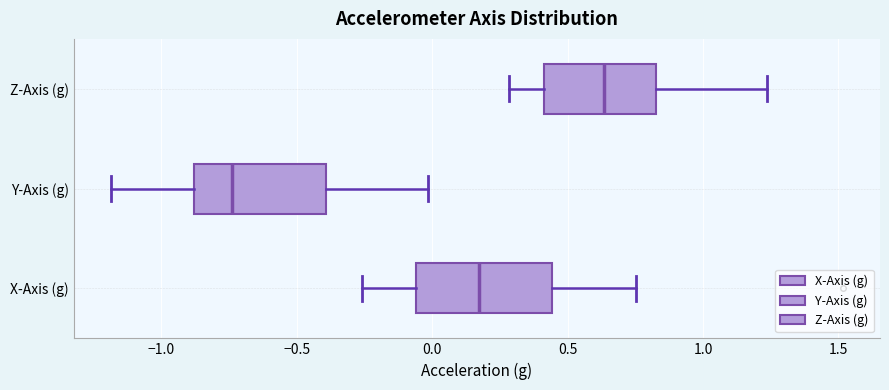

Reading bottom to top, transcribe this box plot: for each box, give where its median line is, the range the box spans, and where its two whiskers end, as read against the x-axis. The values are not printed on the chart, so give them approximately, as read against the axis.

X-Axis (g): median 0.15, box -0.05 to 0.45, whiskers -0.25 to 0.75
Y-Axis (g): median -0.75, box -0.90 to -0.40, whiskers -1.20 to 0.00
Z-Axis (g): median 0.65, box 0.40 to 0.85, whiskers 0.30 to 1.25